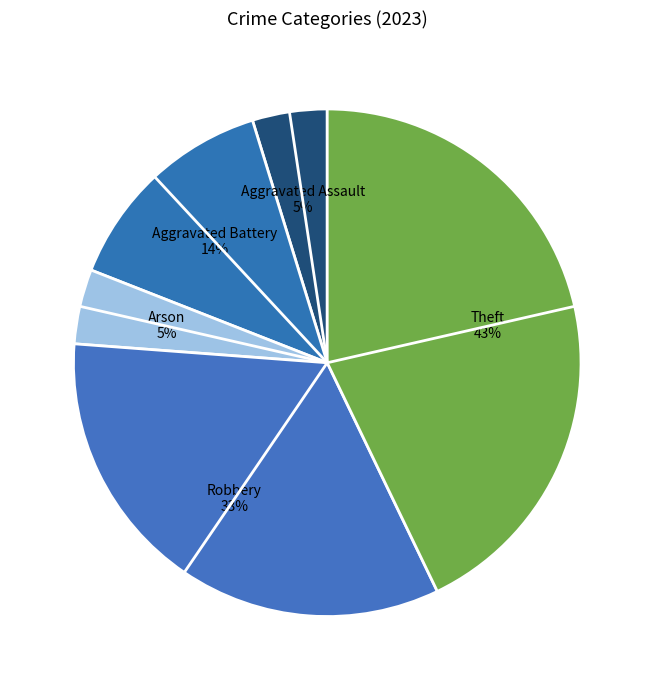

Is Theft the majority of the pie?

No